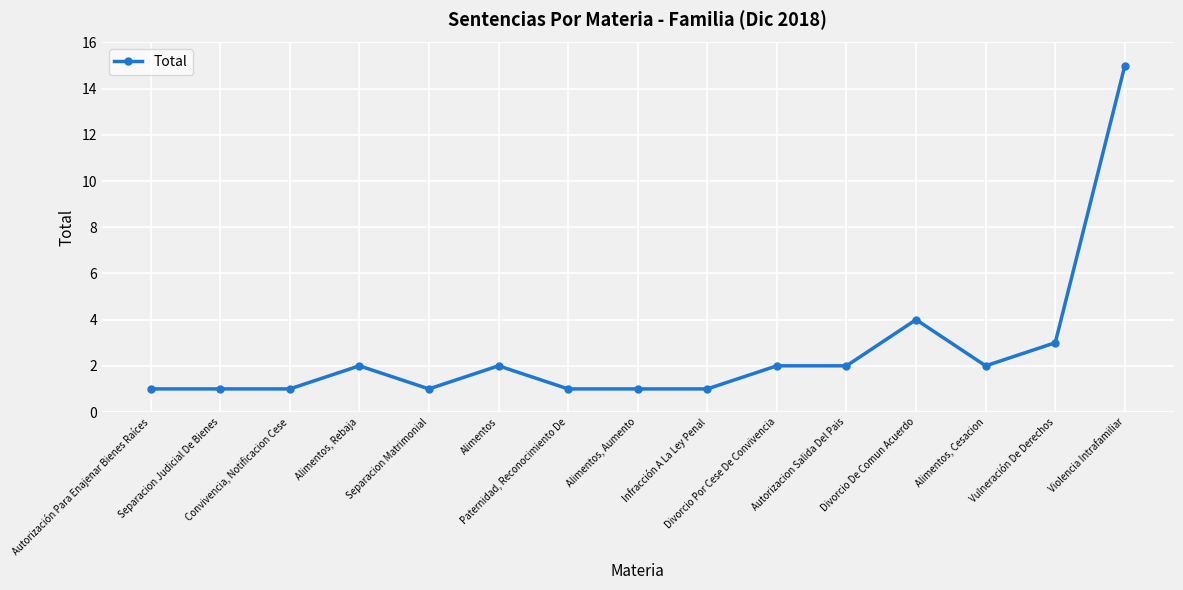

True or false: there are more than 1 points higher than both neighbors.

True